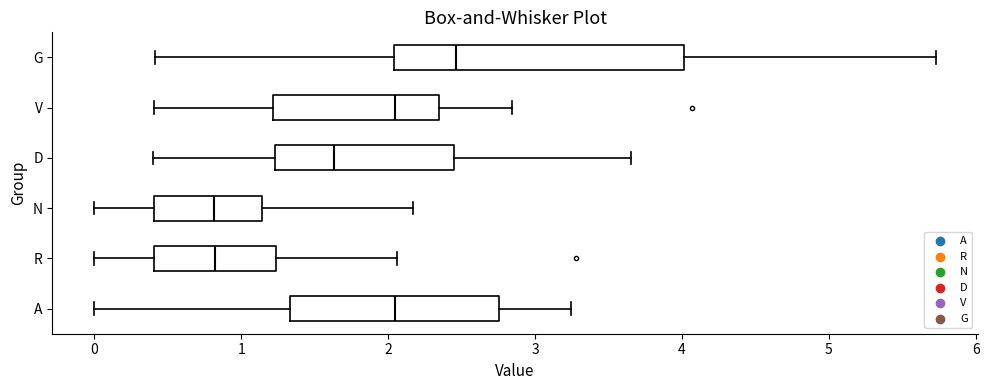

Reading bottom to top, transcribe this box plot: for each box, give where its median line is, the range the box spans, and where its two whiskers end, as read against the x-axis. The values are not printed on the chart, so give them approximately, as read against the axis.

A: median 2.0, box 1.3 to 2.8, whiskers 0.0 to 3.2
R: median 0.8, box 0.4 to 1.2, whiskers 0.0 to 2.1
N: median 0.8, box 0.4 to 1.1, whiskers 0.0 to 2.2
D: median 1.6, box 1.2 to 2.5, whiskers 0.4 to 3.7
V: median 2.0, box 1.2 to 2.3, whiskers 0.4 to 2.8
G: median 2.5, box 2.0 to 4.0, whiskers 0.4 to 5.7